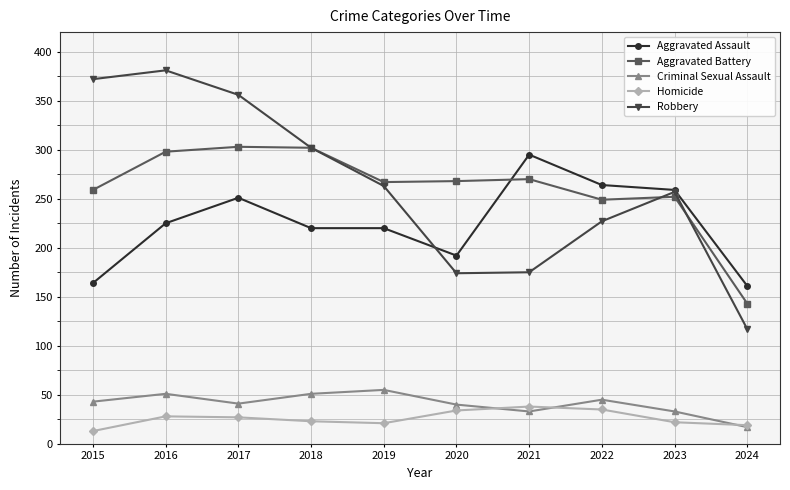

What is the total value across all series at 2022?

820